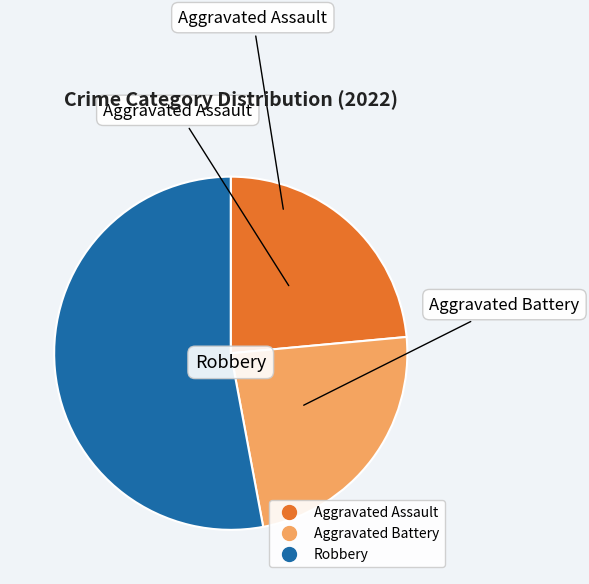

Is there a majority slice in this chart?

Yes